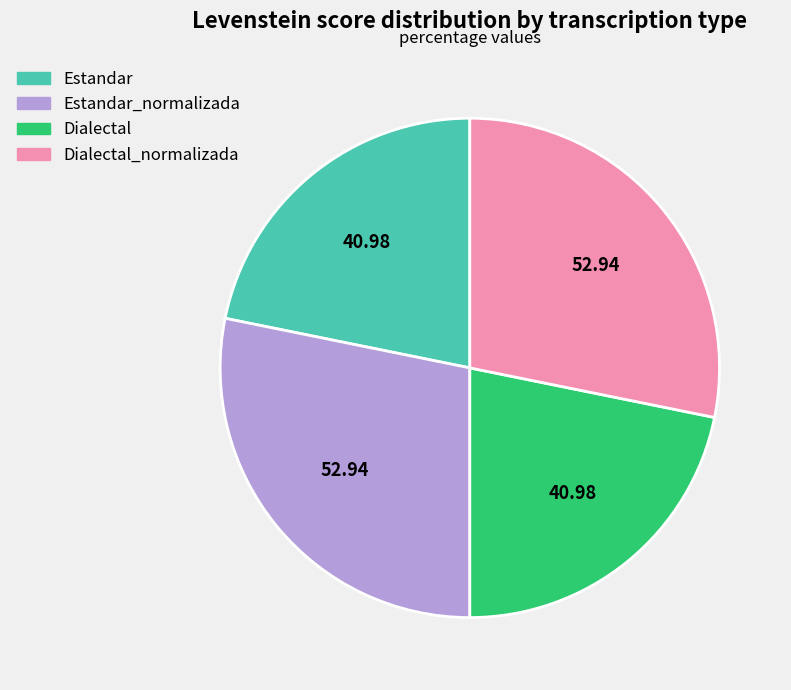

How many slices are in this pie chart?

4